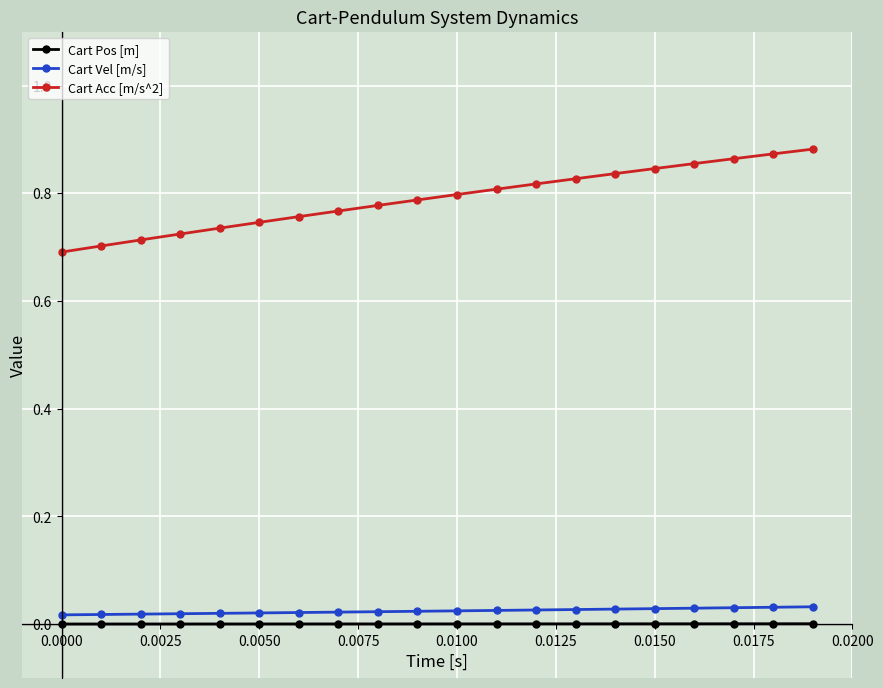

True or false: Cart Vel [m/s] and Cart Acc [m/s^2] intersect in this chart.

False